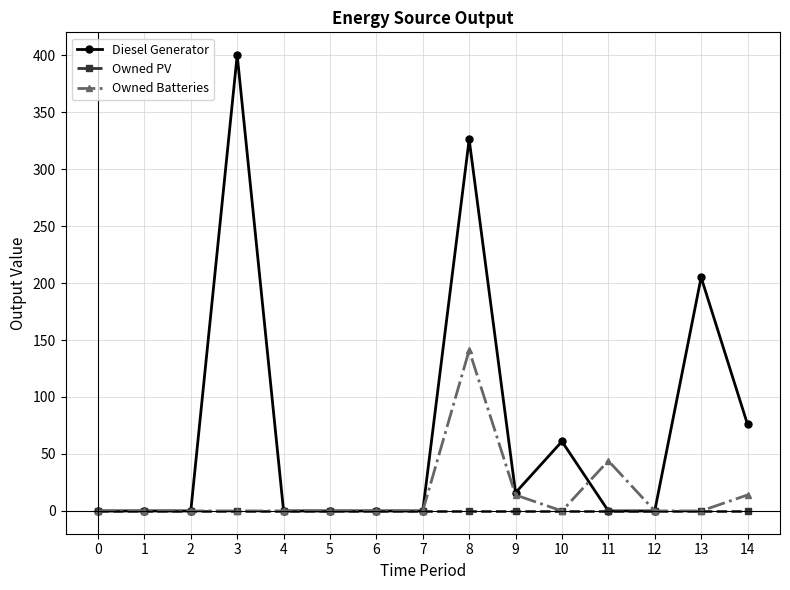

True or false: Owned Batteries has more than 1 points higher than both neighbors.

True